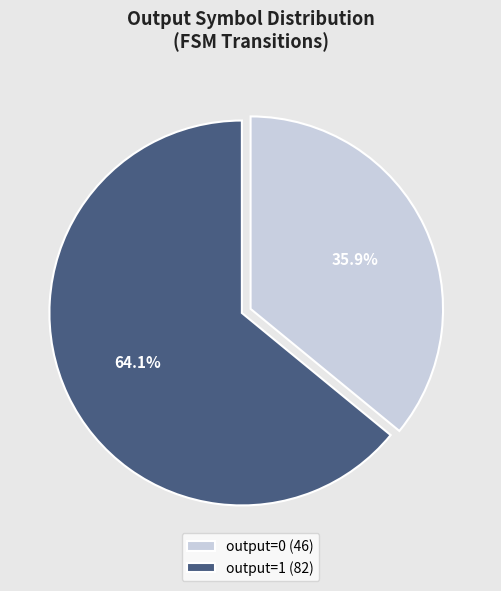

Is there any slice that represents more than half of the pie?

Yes